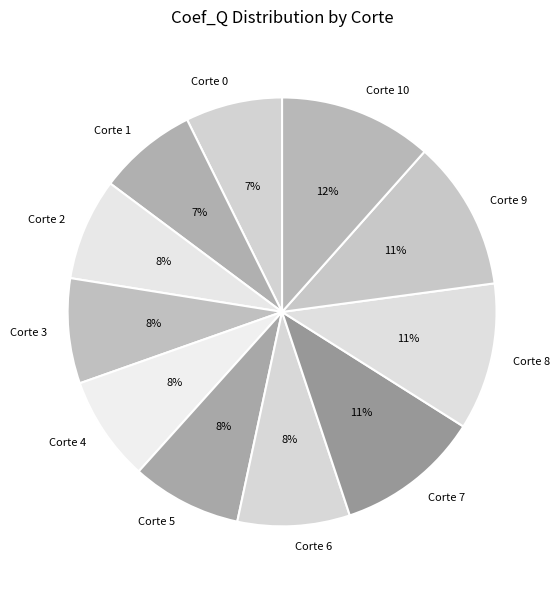

The Corte 8 slice represents 11% of the pie. True or false?

True